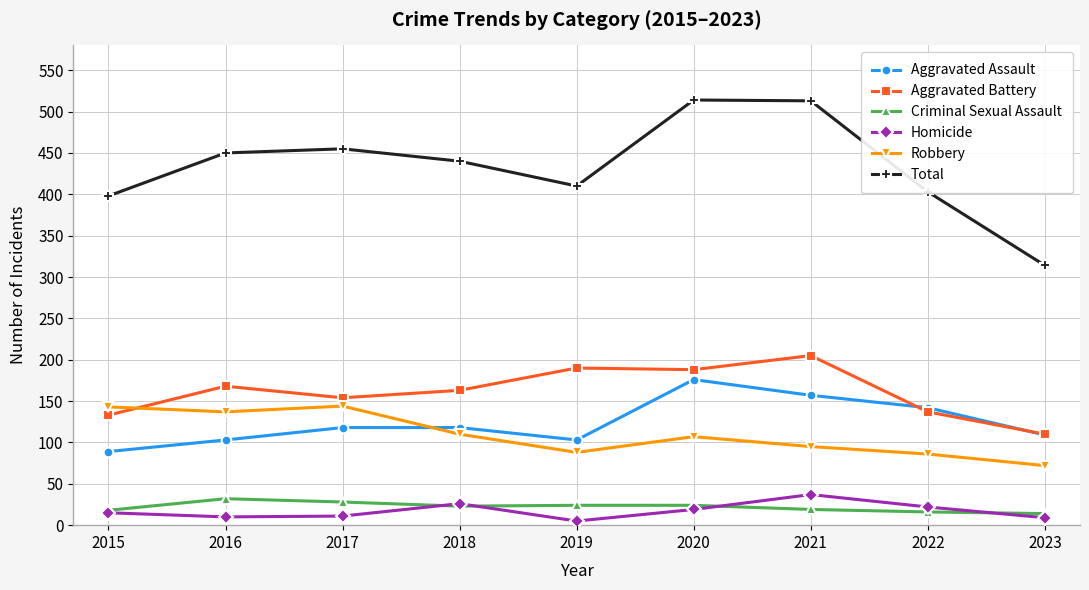

Which series has the widest spread of values?

Total